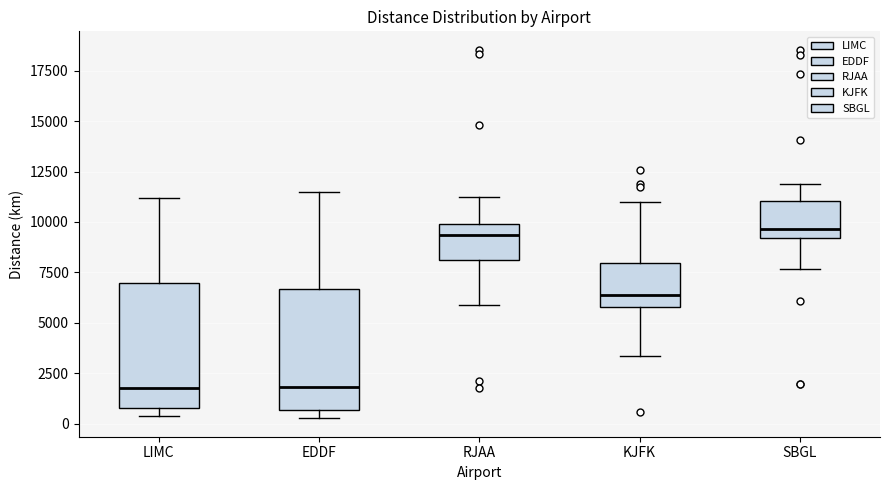

Reading left to right, transcribe this box plot: for each box, give where its median line is, the range the box spans, and where its two whiskers end, as read against the y-axis. The values are not printed on the chart, so give them approximately, as read against the axis.

LIMC: median 2000, box 1000 to 7000, whiskers 500 to 11000
EDDF: median 2000, box 500 to 6500, whiskers 500 (just below the box's lower edge) to 11500
RJAA: median 9500, box 8000 to 10000, whiskers 6000 to 11500
KJFK: median 6500, box 6000 to 8000, whiskers 3500 to 11000
SBGL: median 9500, box 9000 to 11000, whiskers 7500 to 12000